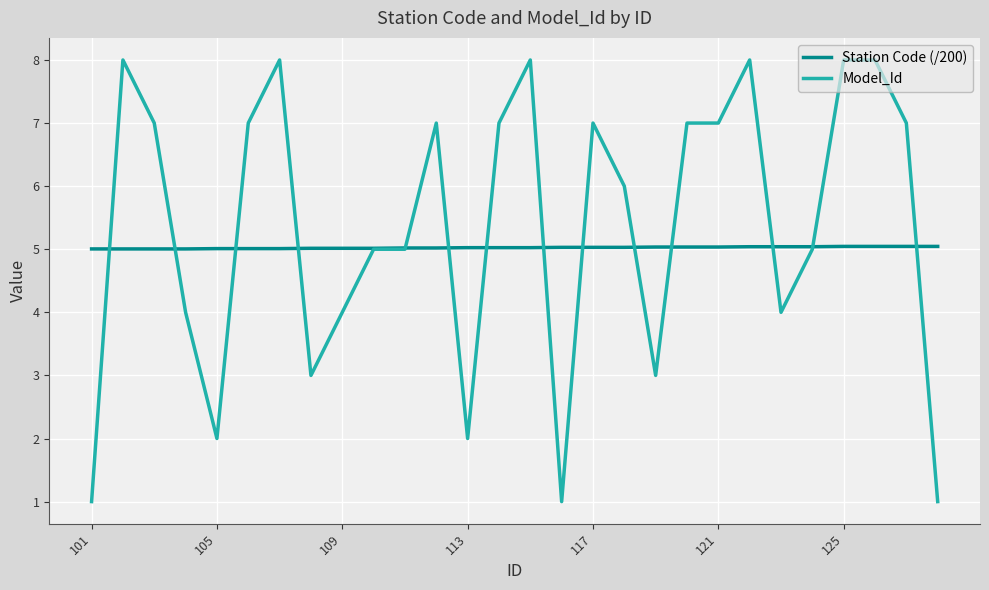

What is the minimum value shown in the chart?

1.0